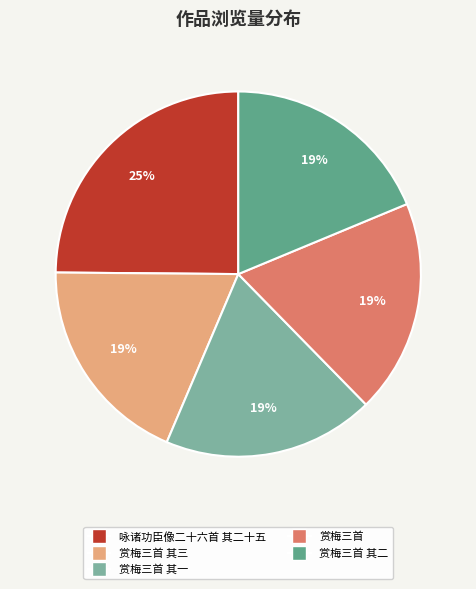

To the nearest percent, what is the average slice percentage?

20%